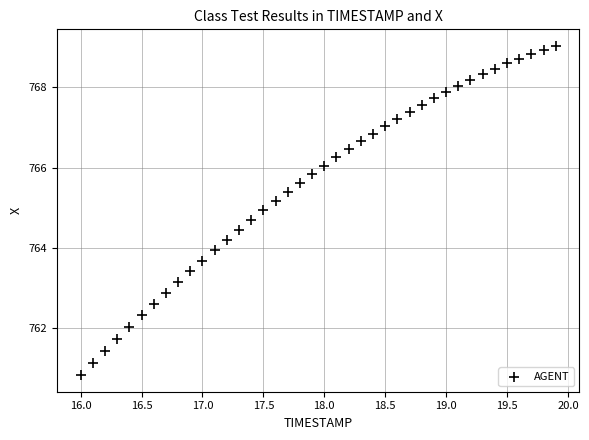

What is the range of X values (max minus min)?

3.9